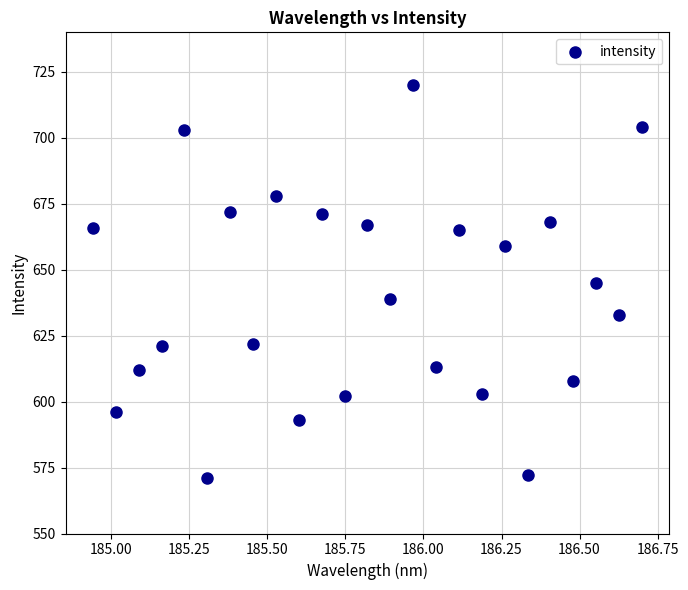

What is the range of Y values (max minus min)?

149